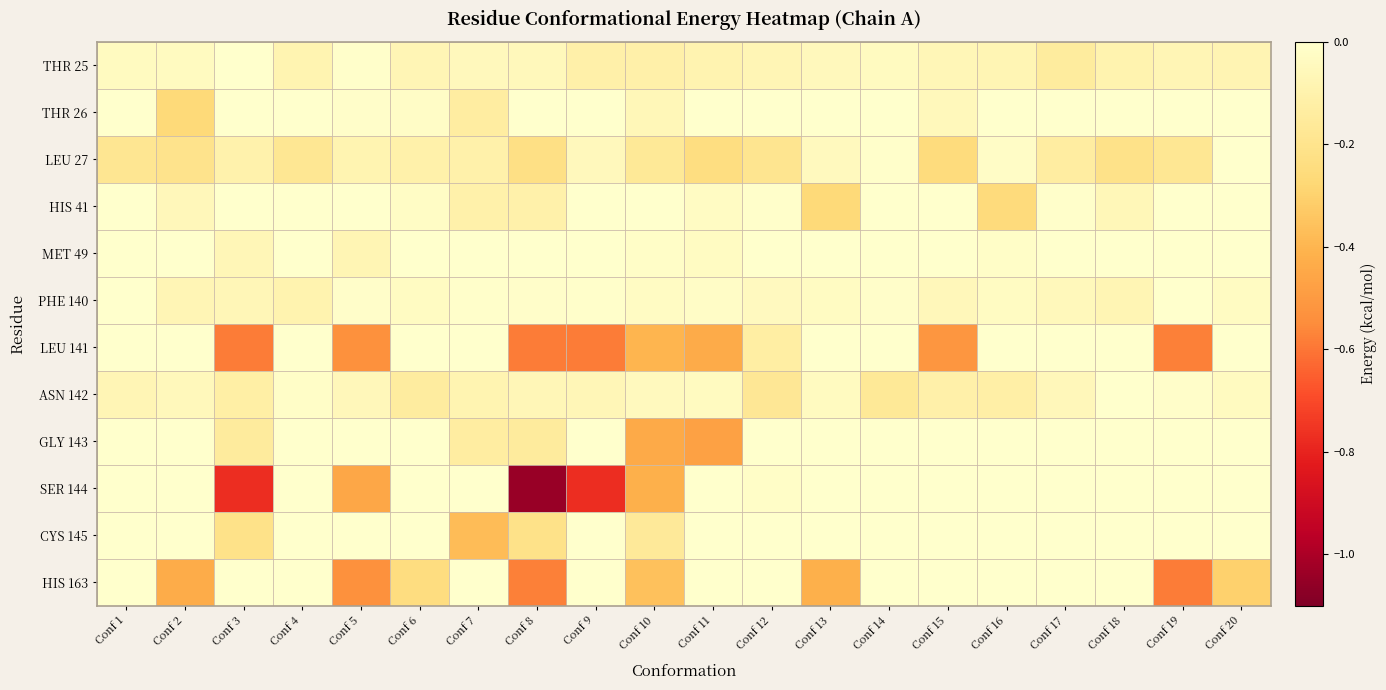

Reading right to left, list all the values displayed in this chart.

THR 25: Conf 20=-0.1	Conf 19=-0.1	Conf 18=-0.1	Conf 17=-0.1	Conf 16=-0.1	Conf 15=-0.1	Conf 14=-0.0	Conf 13=-0.0	Conf 12=-0.1	Conf 11=-0.1	Conf 10=-0.1	Conf 9=-0.1	Conf 8=-0.1	Conf 7=-0.0	Conf 6=-0.1	Conf 5=-0.0	Conf 4=-0.1	Conf 3=-0.0	Conf 2=-0.0	Conf 1=-0.0
THR 26: Conf 20=0.0	Conf 19=0.0	Conf 18=0.0	Conf 17=0.0	Conf 16=0.0	Conf 15=-0.1	Conf 14=0.0	Conf 13=0.0	Conf 12=0.0	Conf 11=0.0	Conf 10=-0.1	Conf 9=0.0	Conf 8=0.0	Conf 7=-0.1	Conf 6=-0.0	Conf 5=-0.0	Conf 4=-0.0	Conf 3=0.0	Conf 2=-0.3	Conf 1=0.0
LEU 27: Conf 20=-0.0	Conf 19=-0.2	Conf 18=-0.2	Conf 17=-0.1	Conf 16=-0.0	Conf 15=-0.3	Conf 14=-0.0	Conf 13=-0.0	Conf 12=-0.2	Conf 11=-0.2	Conf 10=-0.2	Conf 9=-0.0	Conf 8=-0.2	Conf 7=-0.1	Conf 6=-0.1	Conf 5=-0.1	Conf 4=-0.2	Conf 3=-0.1	Conf 2=-0.2	Conf 1=-0.2
HIS 41: Conf 20=0.0	Conf 19=0.0	Conf 18=-0.1	Conf 17=-0.0	Conf 16=-0.3	Conf 15=0.0	Conf 14=0.0	Conf 13=-0.3	Conf 12=-0.0	Conf 11=-0.0	Conf 10=-0.0	Conf 9=0.0	Conf 8=-0.1	Conf 7=-0.1	Conf 6=-0.0	Conf 5=0.0	Conf 4=0.0	Conf 3=0.0	Conf 2=-0.1	Conf 1=0.0
MET 49: Conf 20=0.0	Conf 19=0.0	Conf 18=0.0	Conf 17=0.0	Conf 16=-0.0	Conf 15=0.0	Conf 14=0.0	Conf 13=0.0	Conf 12=0.0	Conf 11=-0.0	Conf 10=-0.0	Conf 9=0.0	Conf 8=0.0	Conf 7=0.0	Conf 6=0.0	Conf 5=-0.1	Conf 4=0.0	Conf 3=-0.1	Conf 2=0.0	Conf 1=0.0
PHE 140: Conf 20=-0.0	Conf 19=0.0	Conf 18=-0.1	Conf 17=-0.1	Conf 16=-0.0	Conf 15=-0.1	Conf 14=-0.0	Conf 13=-0.0	Conf 12=-0.0	Conf 11=-0.0	Conf 10=-0.0	Conf 9=-0.0	Conf 8=-0.0	Conf 7=-0.0	Conf 6=-0.0	Conf 5=-0.0	Conf 4=-0.1	Conf 3=-0.1	Conf 2=-0.1	Conf 1=0.0
LEU 141: Conf 20=0.0	Conf 19=-0.6	Conf 18=0.0	Conf 17=0.0	Conf 16=0.0	Conf 15=-0.5	Conf 14=0.0	Conf 13=0.0	Conf 12=-0.1	Conf 11=-0.4	Conf 10=-0.4	Conf 9=-0.6	Conf 8=-0.6	Conf 7=0.0	Conf 6=-0.0	Conf 5=-0.5	Conf 4=0.0	Conf 3=-0.6	Conf 2=0.0	Conf 1=0.0
ASN 142: Conf 20=-0.0	Conf 19=-0.0	Conf 18=-0.0	Conf 17=-0.1	Conf 16=-0.1	Conf 15=-0.1	Conf 14=-0.2	Conf 13=-0.0	Conf 12=-0.2	Conf 11=-0.0	Conf 10=-0.0	Conf 9=-0.1	Conf 8=-0.1	Conf 7=-0.1	Conf 6=-0.1	Conf 5=-0.1	Conf 4=-0.0	Conf 3=-0.1	Conf 2=-0.1	Conf 1=-0.1
GLY 143: Conf 20=0.0	Conf 19=0.0	Conf 18=0.0	Conf 17=0.0	Conf 16=0.0	Conf 15=0.0	Conf 14=0.0	Conf 13=0.0	Conf 12=0.0	Conf 11=-0.5	Conf 10=-0.4	Conf 9=0.0	Conf 8=-0.1	Conf 7=-0.1	Conf 6=0.0	Conf 5=0.0	Conf 4=0.0	Conf 3=-0.1	Conf 2=0.0	Conf 1=0.0
SER 144: Conf 20=0.0	Conf 19=0.0	Conf 18=0.0	Conf 17=0.0	Conf 16=0.0	Conf 15=0.0	Conf 14=0.0	Conf 13=0.0	Conf 12=-0.0	Conf 11=0.0	Conf 10=-0.4	Conf 9=-0.8	Conf 8=-1.0	Conf 7=0.0	Conf 6=0.0	Conf 5=-0.5	Conf 4=0.0	Conf 3=-0.8	Conf 2=0.0	Conf 1=0.0
CYS 145: Conf 20=0.0	Conf 19=0.0	Conf 18=0.0	Conf 17=0.0	Conf 16=0.0	Conf 15=0.0	Conf 14=0.0	Conf 13=0.0	Conf 12=0.0	Conf 11=0.0	Conf 10=-0.2	Conf 9=0.0	Conf 8=-0.2	Conf 7=-0.4	Conf 6=0.0	Conf 5=0.0	Conf 4=0.0	Conf 3=-0.2	Conf 2=0.0	Conf 1=0.0
HIS 163: Conf 20=-0.3	Conf 19=-0.6	Conf 18=0.0	Conf 17=0.0	Conf 16=0.0	Conf 15=0.0	Conf 14=0.0	Conf 13=-0.4	Conf 12=0.0	Conf 11=0.0	Conf 10=-0.4	Conf 9=0.0	Conf 8=-0.6	Conf 7=0.0	Conf 6=-0.2	Conf 5=-0.5	Conf 4=0.0	Conf 3=0.0	Conf 2=-0.4	Conf 1=0.0